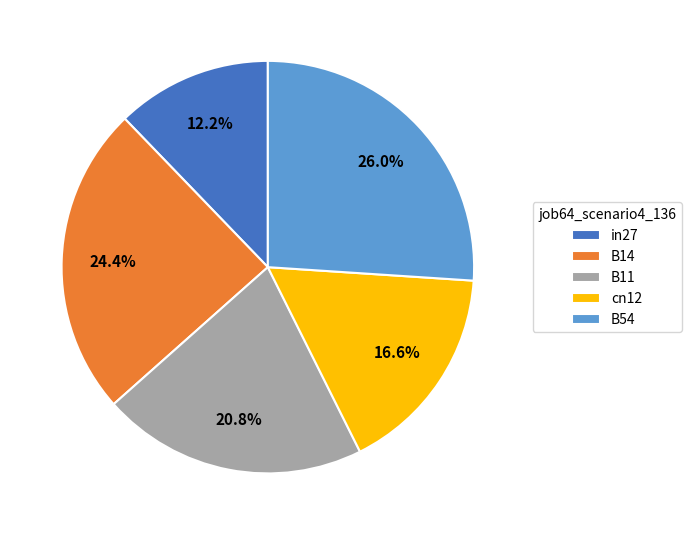

To the nearest percent, what is the average slice percentage?

20%